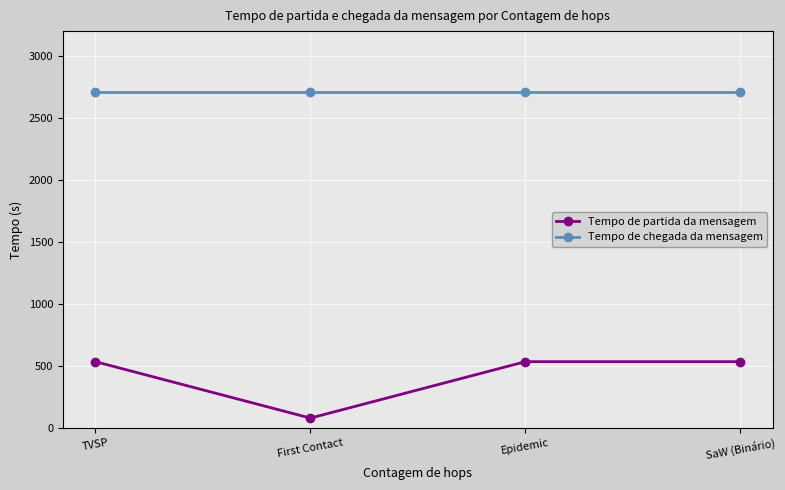

What is the difference between the maximum and minimum values in the Tempo de partida da mensagem series?

454.7